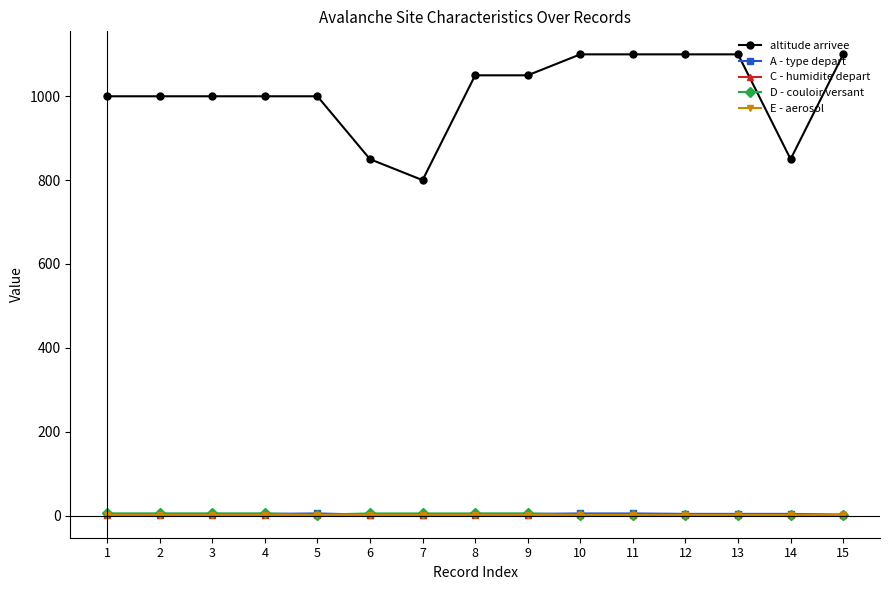

What is the average value of the altitude arrivee series?

1007